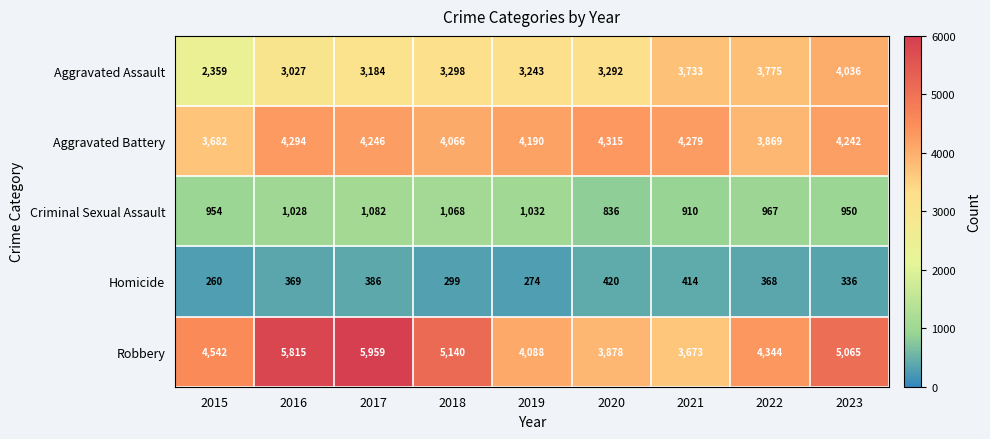

The value of Criminal Sexual Assault at 2015 is 954. True or false?

True